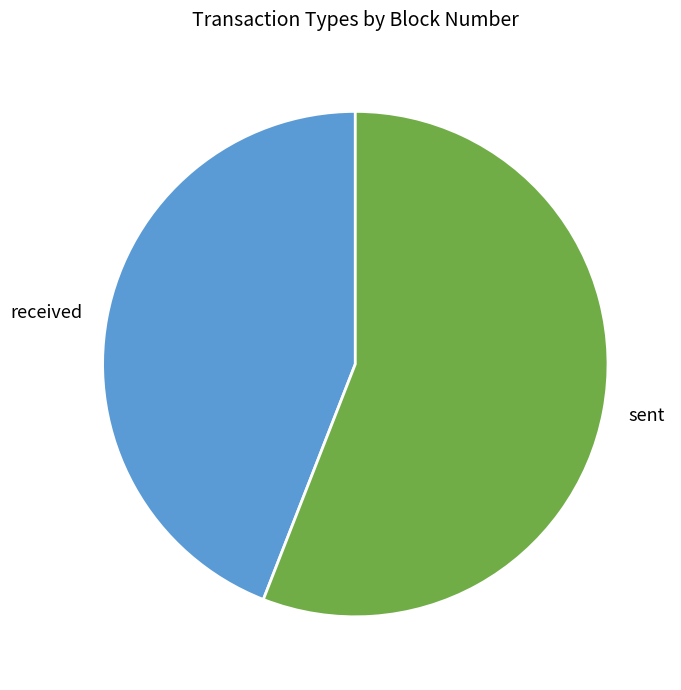

Is the sum of sent and received greater than half?

Yes